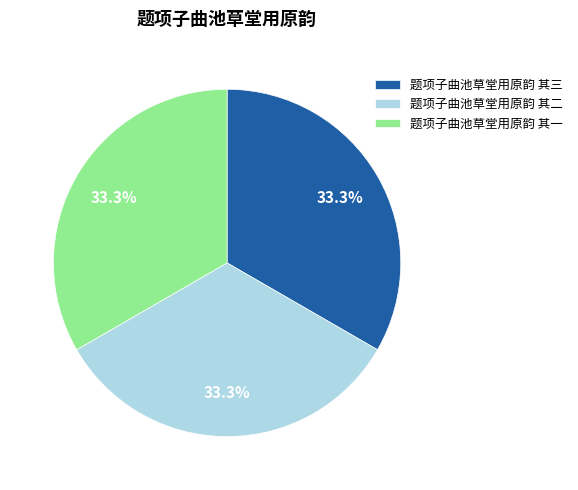

Combined, what portion of the pie is 题项子曲池草堂用原韵 其二 and 题项子曲池草堂用原韵 其一?

66.7%